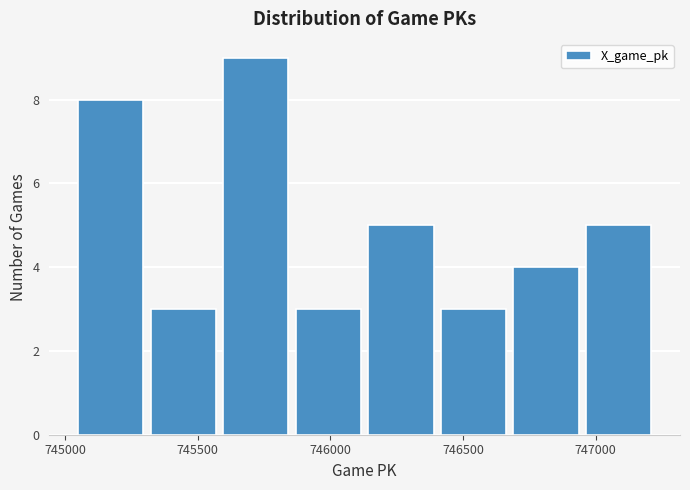

Over which range of the x-axis is the bar tallest?

745600 to 745850